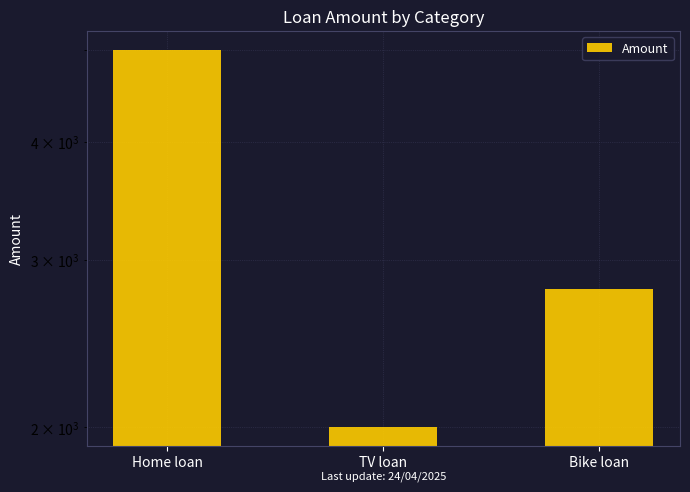

Between Bike loan and TV loan, which is larger?

Bike loan